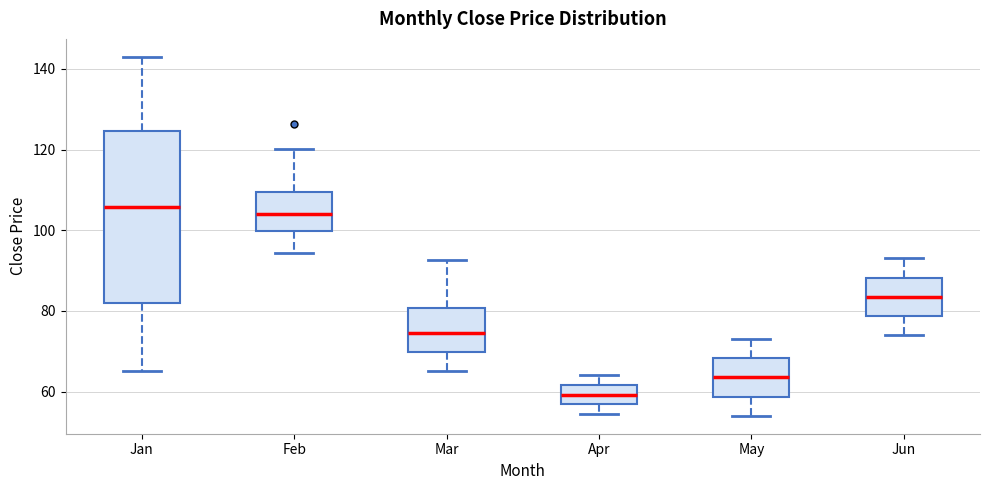

Which box is the tallest, from its lower edge to its upper edge?

Jan